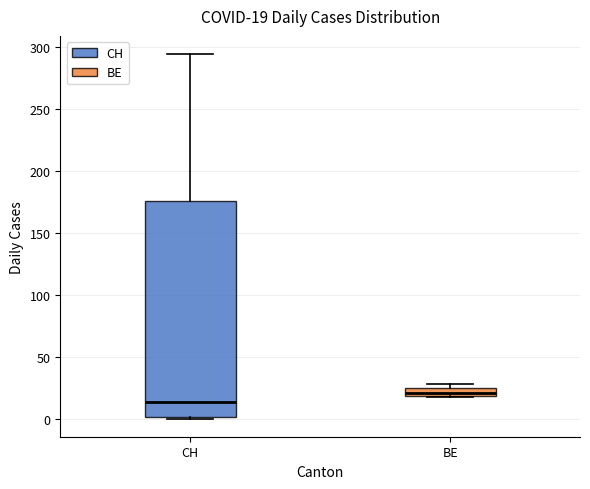

Which box's median line is the lowest?

CH